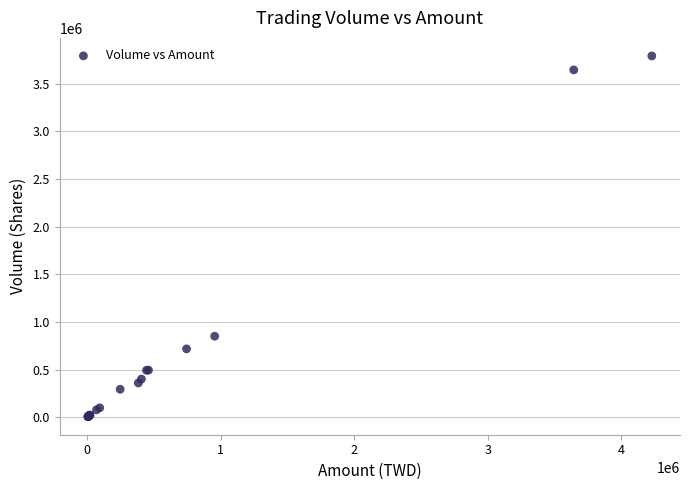

What Y value in the scatter plot is closest to 1899000?

850000